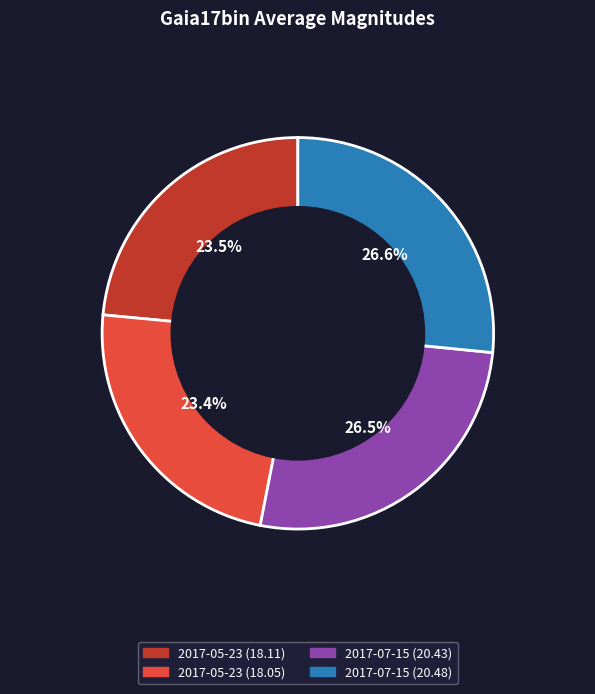

Is there a majority slice in this chart?

No